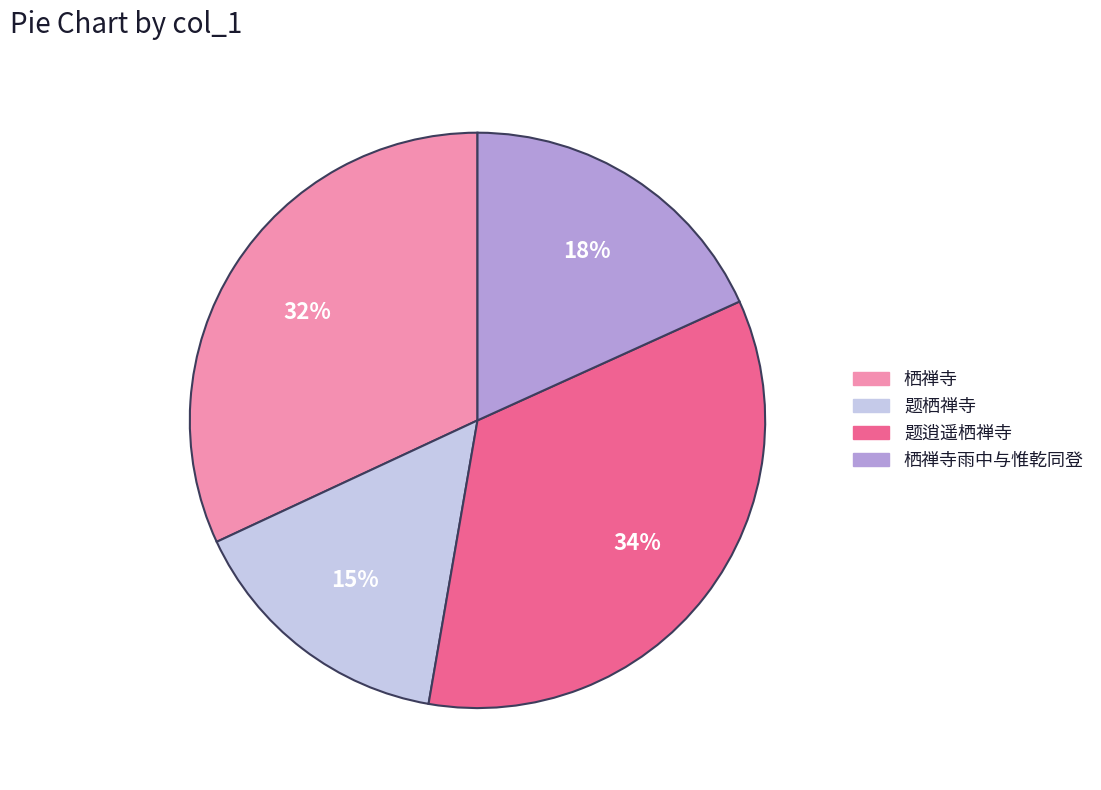

True or false: 题逍遥栖禅寺 accounts for 34% of the total.

True